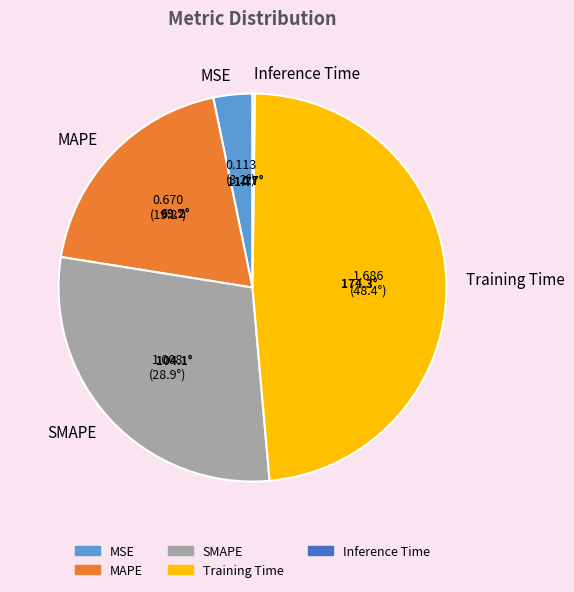

Which category has the biggest portion of the pie?

Training Time